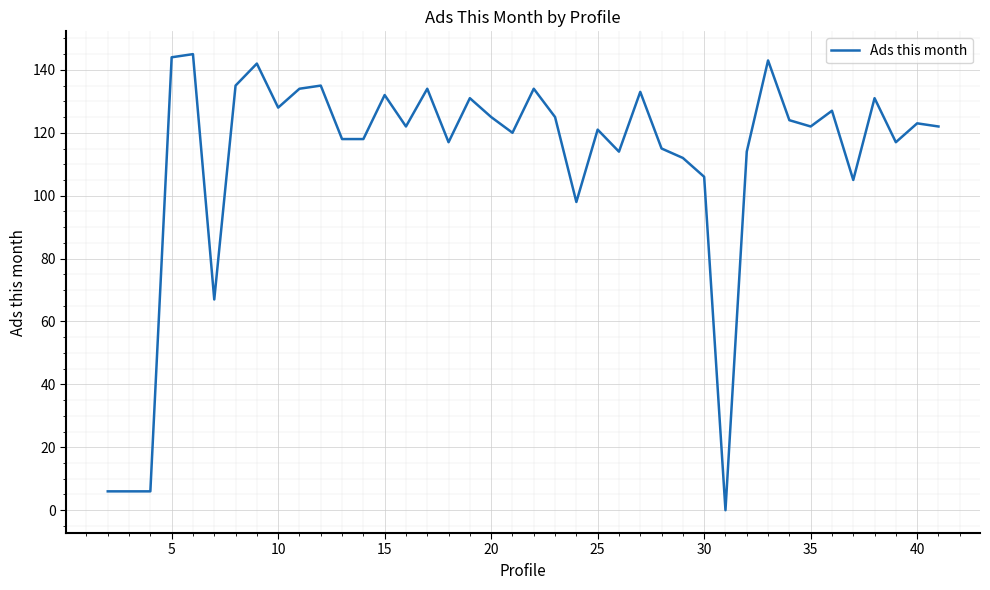

What is the greatest value displayed?

145